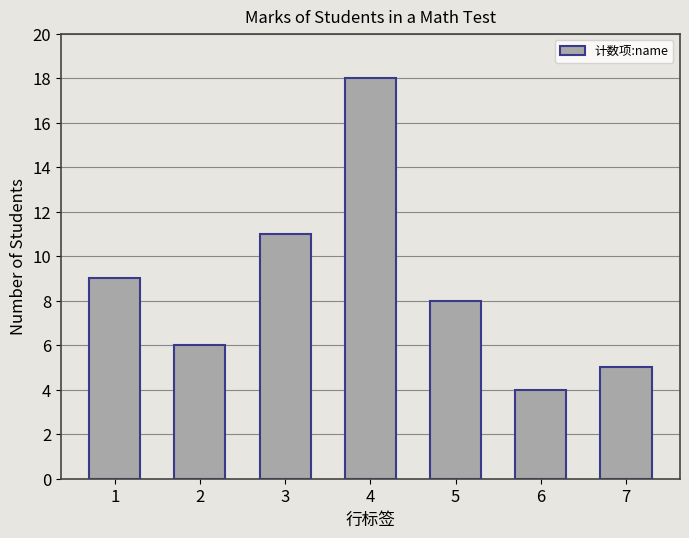

Does the chart contain any negative values?

No